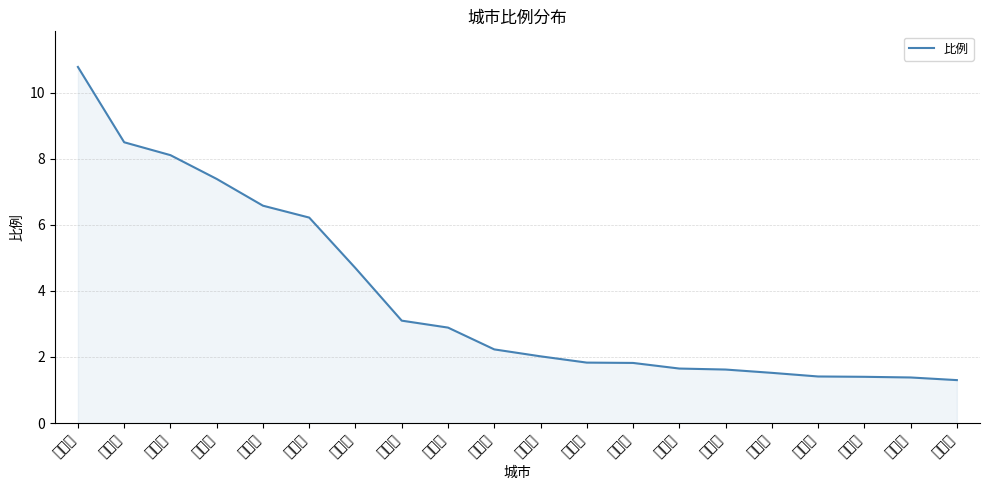

What value does the data have at 泉州市?

1.5